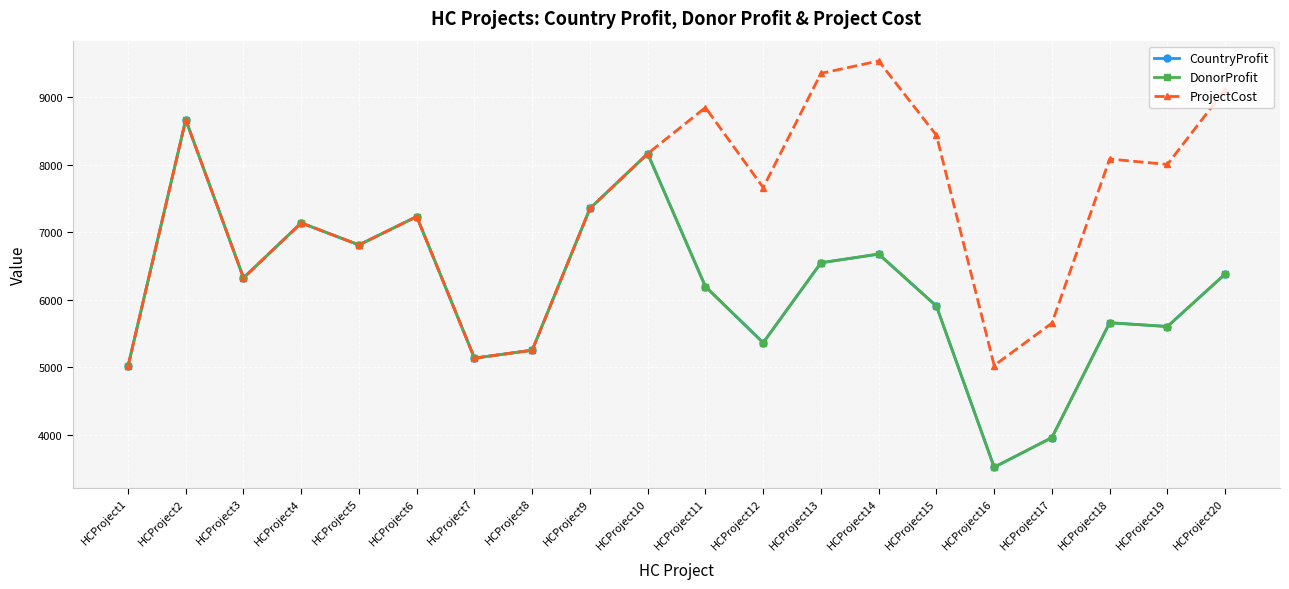

Is this an area chart (filled region under the line)?

No